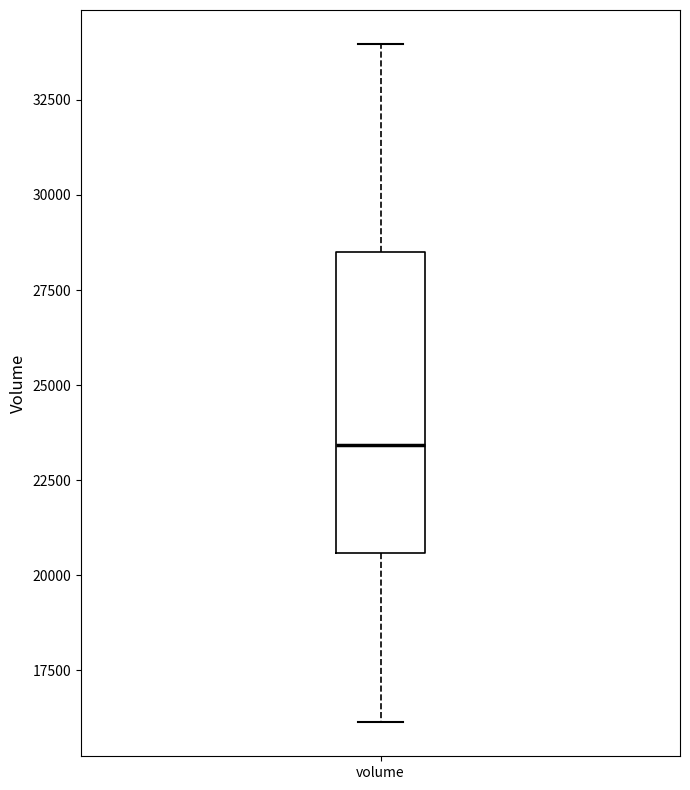

Where does the upper whisker of the box for volume end on the y-axis? The values are not printed on the chart, so give them approximately, as read against the axis.

34000